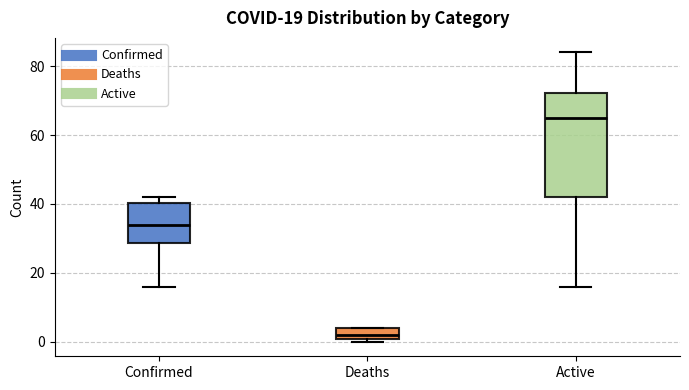

Which box is the tallest, from its lower edge to its upper edge?

Active